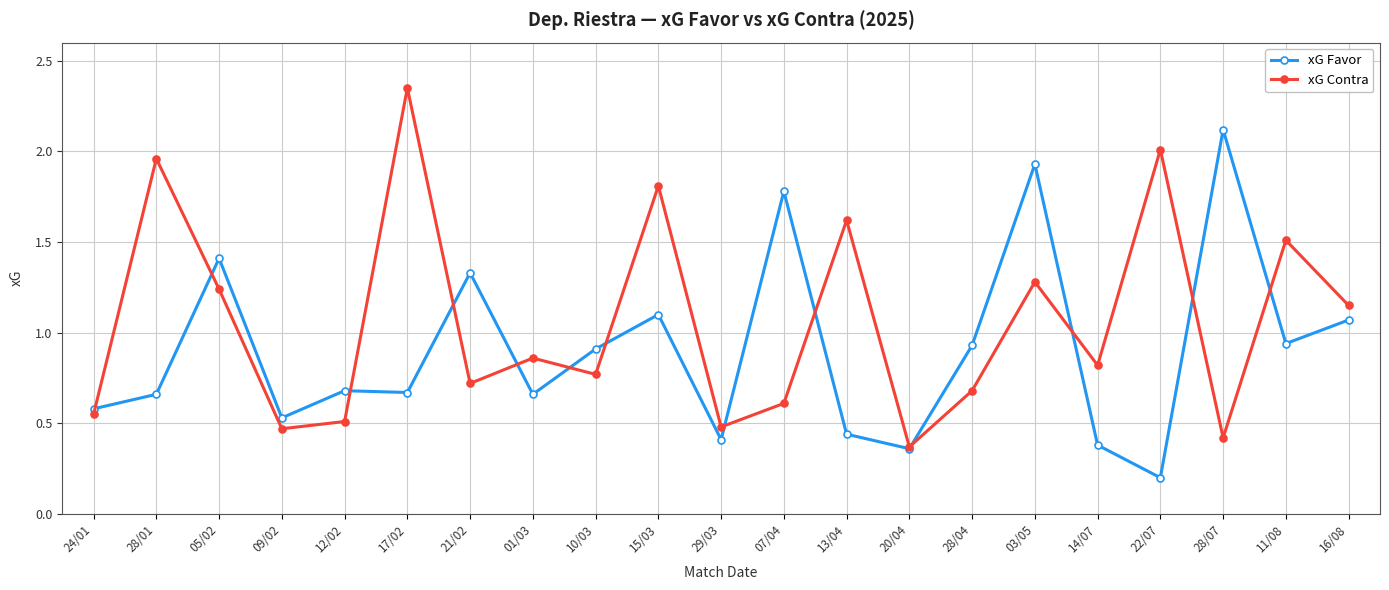

Is it true that xG Favor equals 0.7 at 28/01?

True